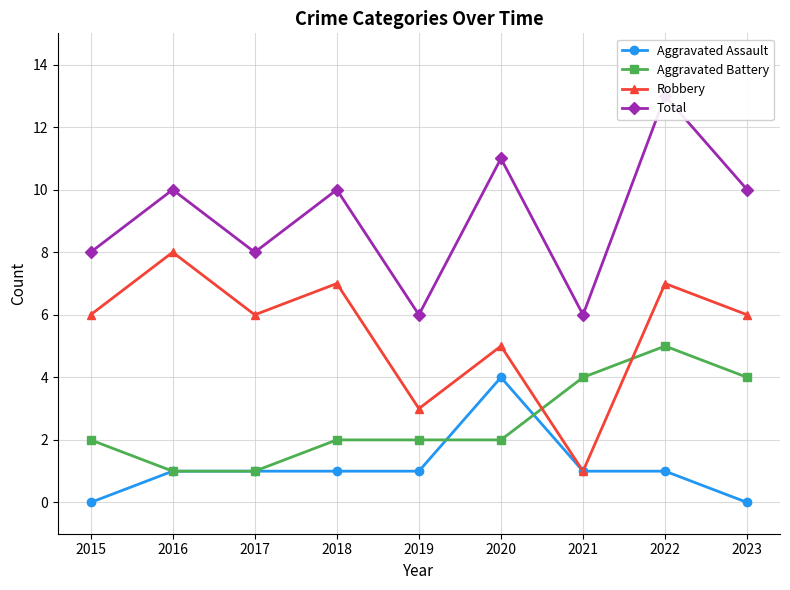

What is the difference between the second highest and second lowest values in the Total series?

5